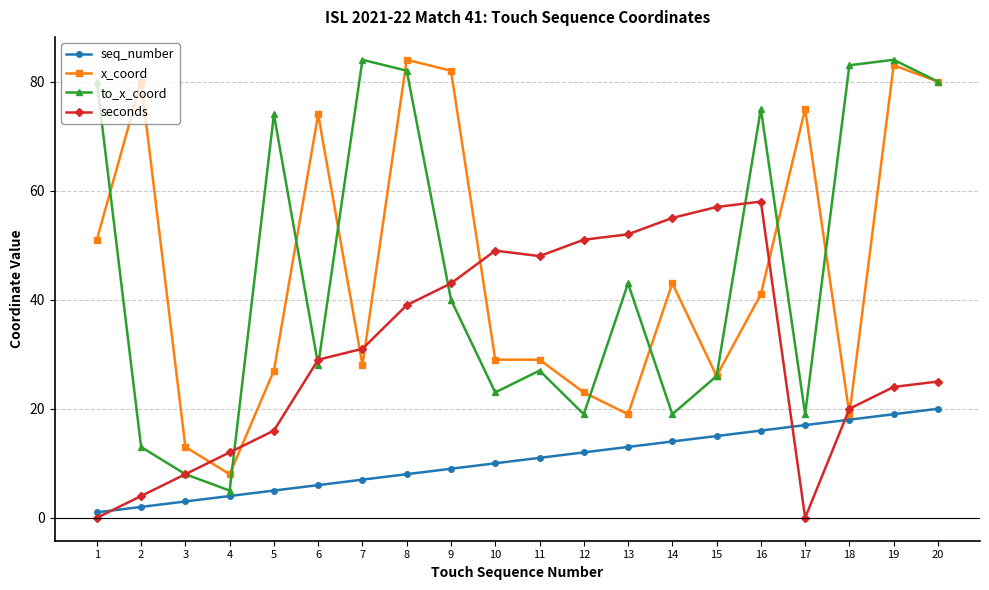

Between 6 and 15, which series saw the biggest shift?

x_coord